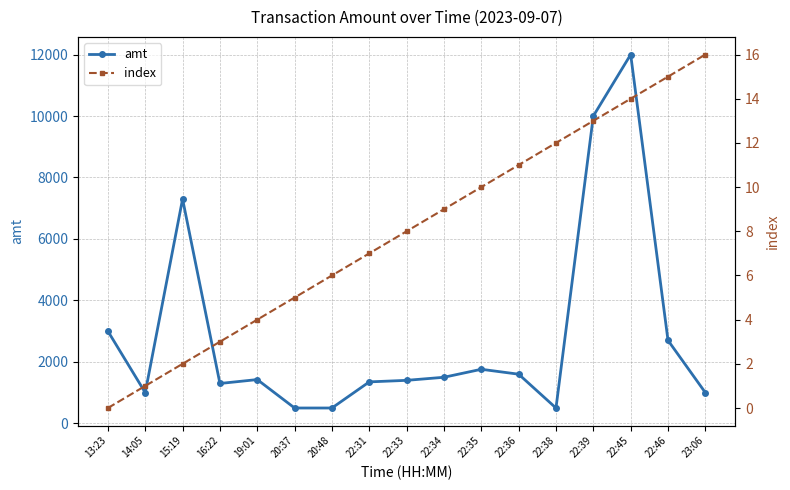

How many lines are shown in the chart?

2